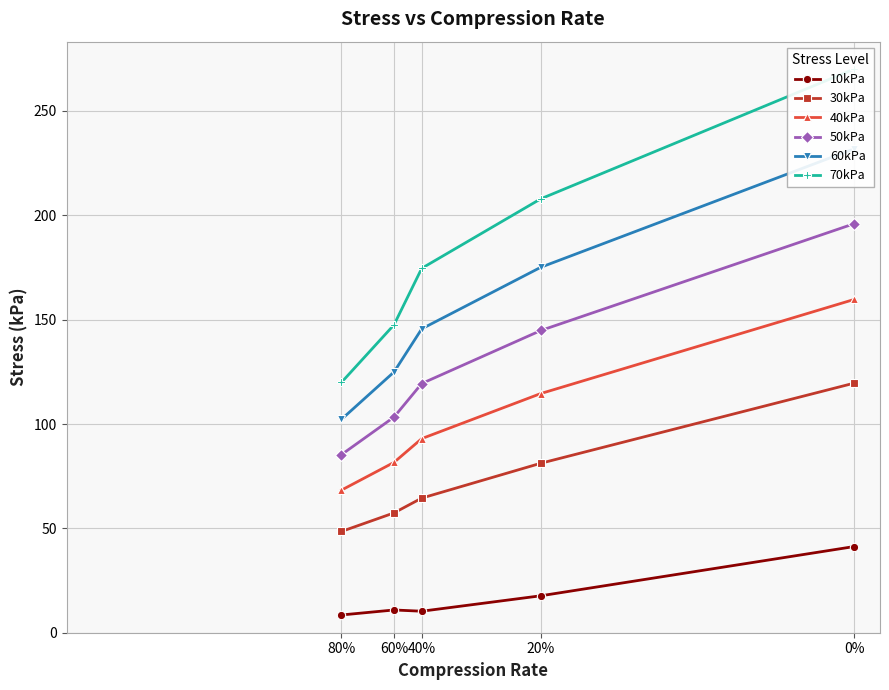

True or false: 10kPa and 40kPa cross at least once.

False